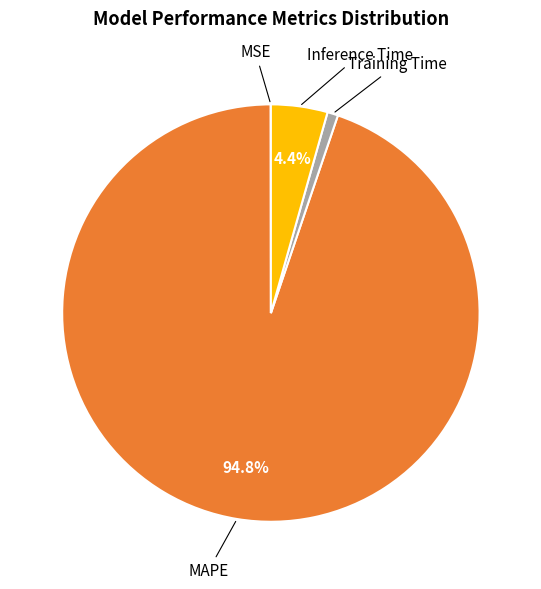

Is Training Time the majority of the pie?

No